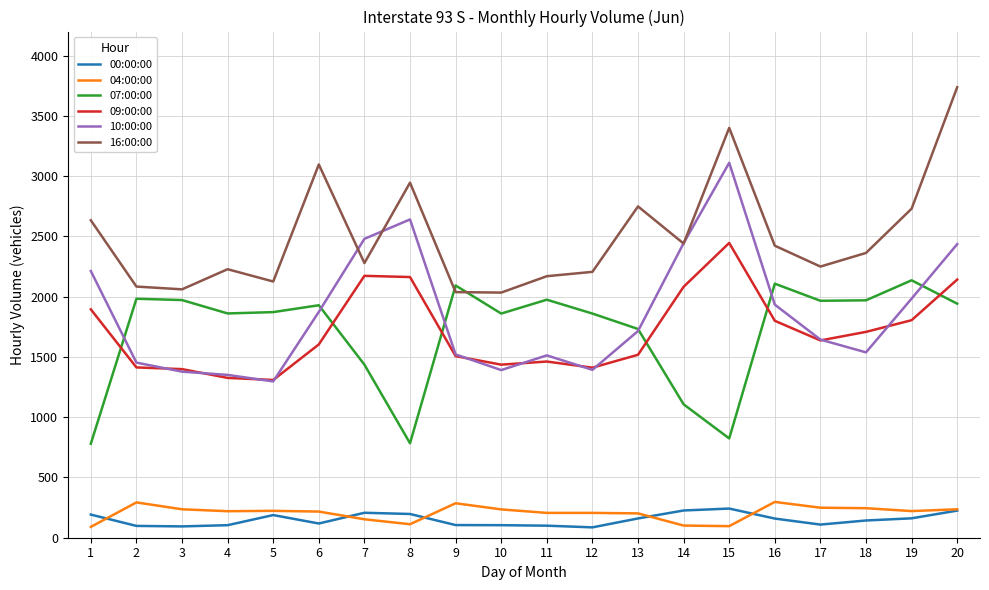

At which label is 07:00:00 closest to 1458?

7